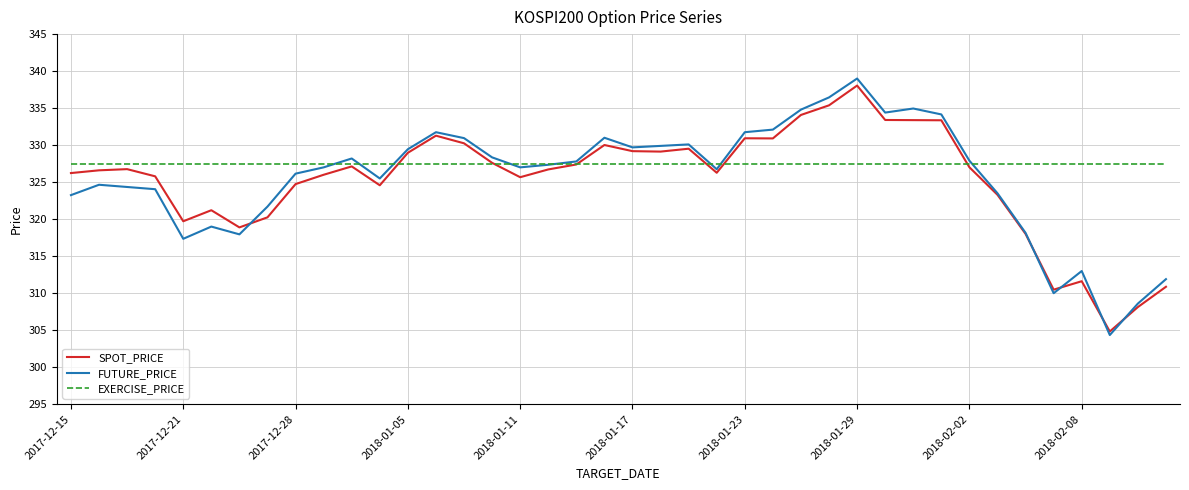

Which series has the widest spread of values?

FUTURE_PRICE